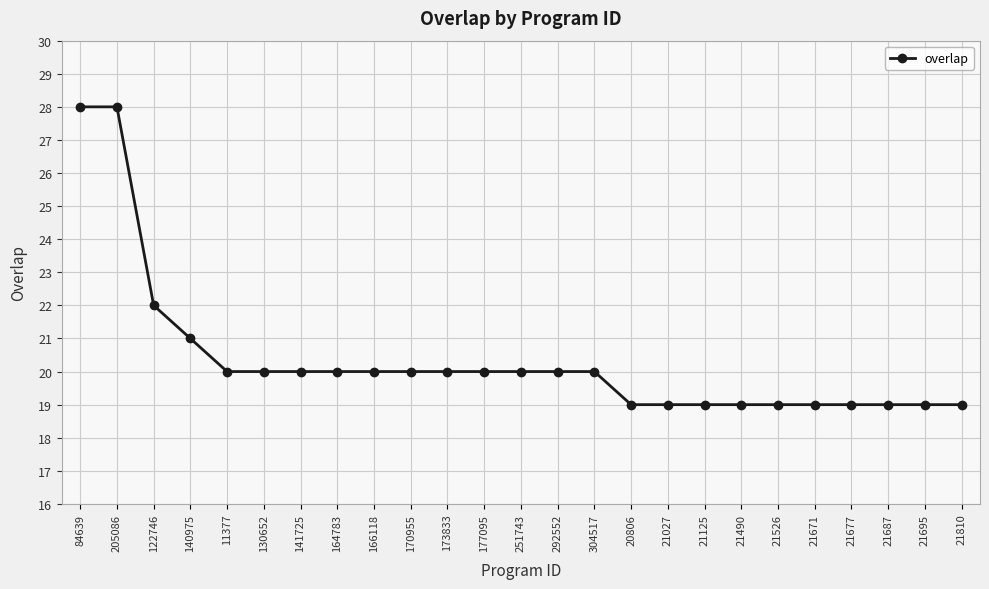

What is the value of the 1st point from the left?

28